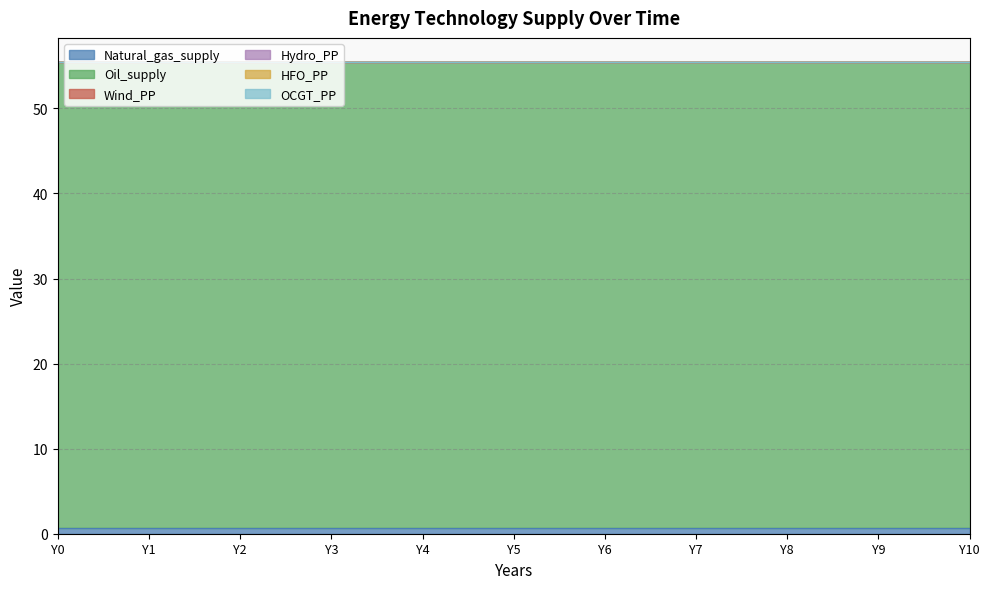

What is the sum of the Oil_supply values at Y3 and Y2?

109.7